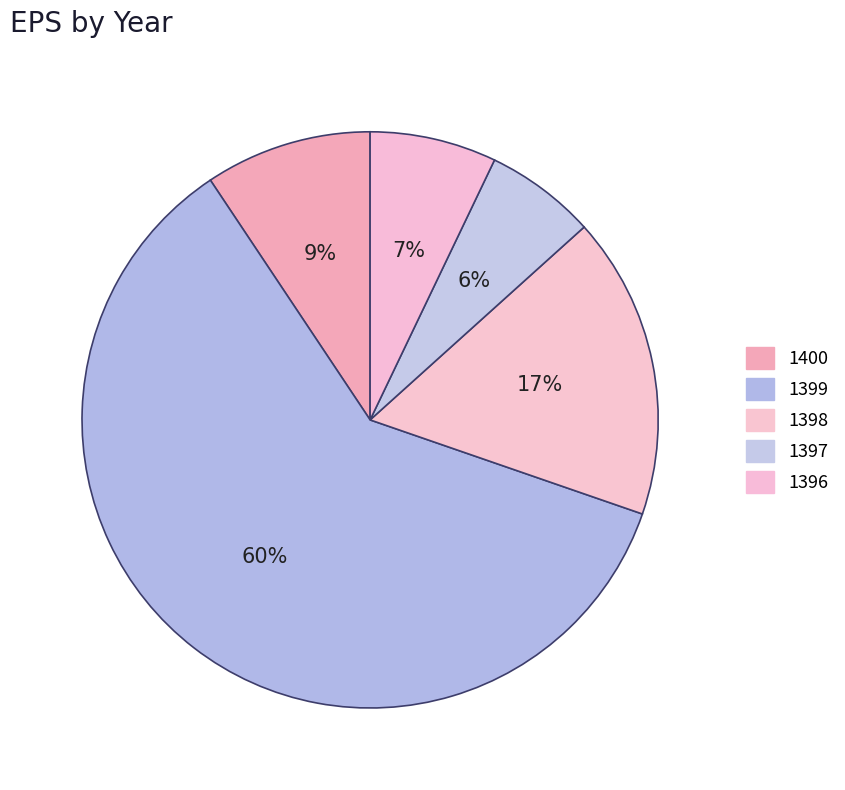

True or false: 1397 accounts for 6% of the total.

True